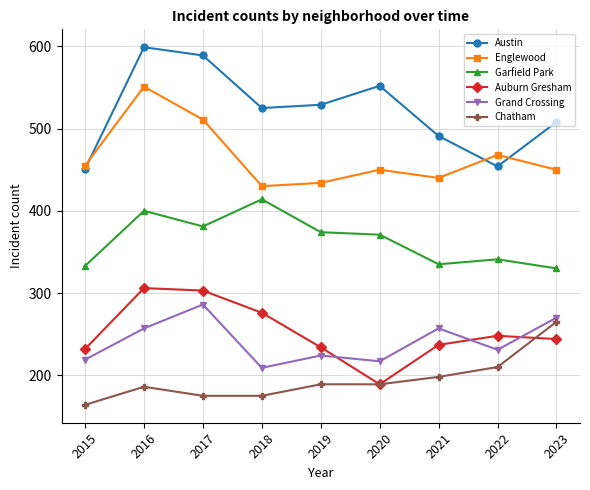

Where does the Grand Crossing series first go above 231?

2016